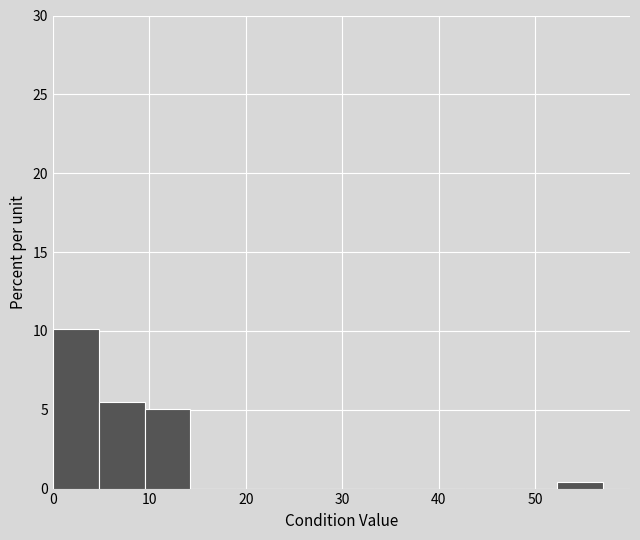

What is the height of the bar covering 0 to 5 on the x-axis? Neither the bar edges nor the heights are printed on the chart, so give them approximately, as read against the axes.

10.0